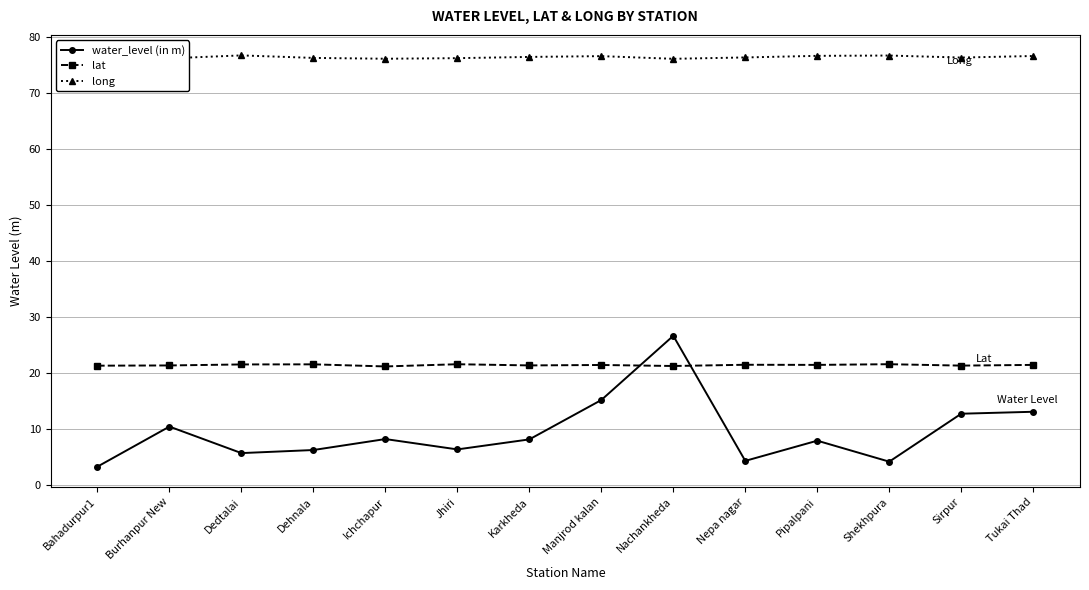

What is the difference between the maximum and minimum values in the water_level (in m) series?

23.4